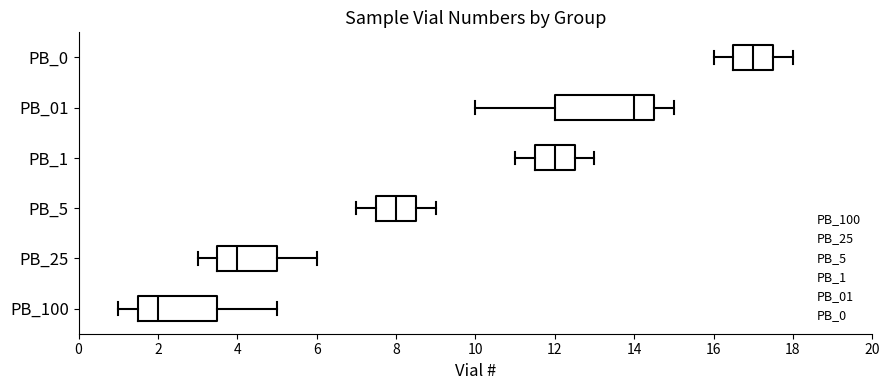

Reading bottom to top, read every box against the x-axis: the position of its median line, the range the box covers, and the ends of its whiskers. The values are not printed on the chart, so give them approximately, as read against the axis.

PB_100: median 2.0, box 1.6 to 3.6, whiskers 1.0 to 5.0
PB_25: median 4.0, box 3.6 to 5.0, whiskers 3.0 to 6.0
PB_5: median 8.0, box 7.6 to 8.6, whiskers 7.0 to 9.0
PB_1: median 12.0, box 11.6 to 12.6, whiskers 11.0 to 13.0
PB_01: median 14.0, box 12.0 to 14.6, whiskers 10.0 to 15.0
PB_0: median 17.0, box 16.6 to 17.6, whiskers 16.0 to 18.0